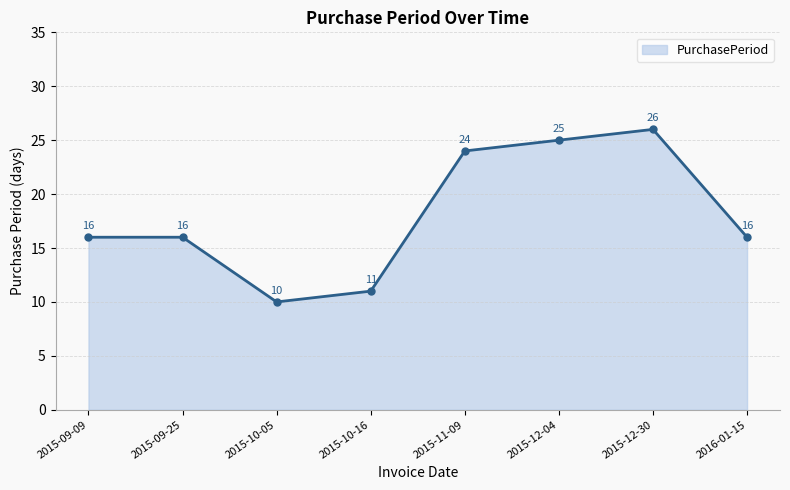

Read the value at 2015-09-25, to the nearest 5.

15